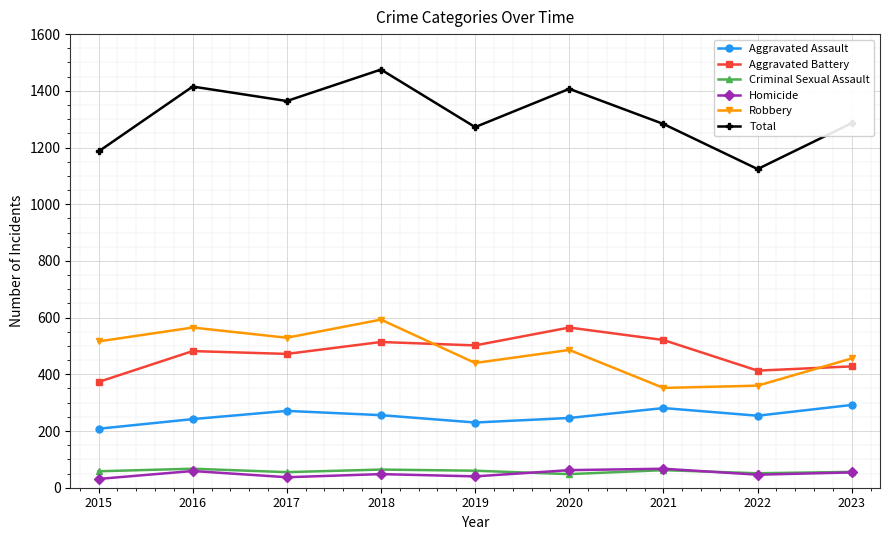

At which label does Aggravated Assault first exceed 254?

2017